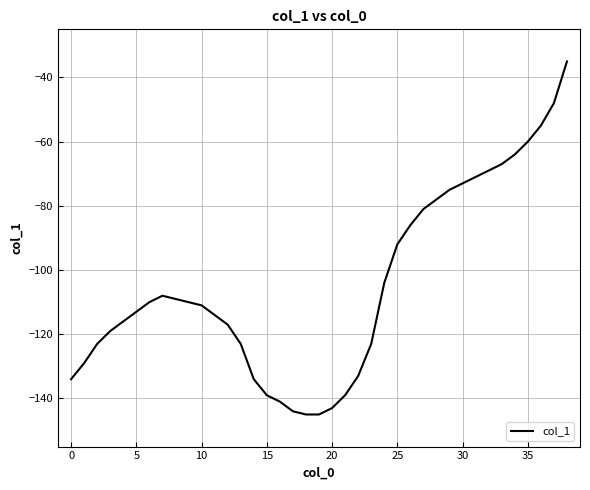

Reading right to left, extract all data points from this chart.

-35	-48	-55	-60	-64	-67	-69	-71	-73	-75	-78	-81	-86	-92	-104	-123	-133	-139	-143	-145	-145	-144	-141	-139	-134	-123	-117	-114	-111	-110	-109	-108	-110	-113	-116	-119	-123	-129	-134